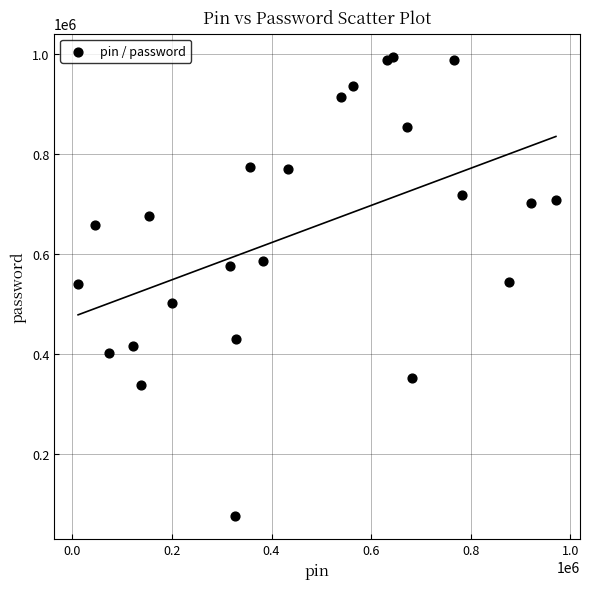

How many data points are displayed?

24